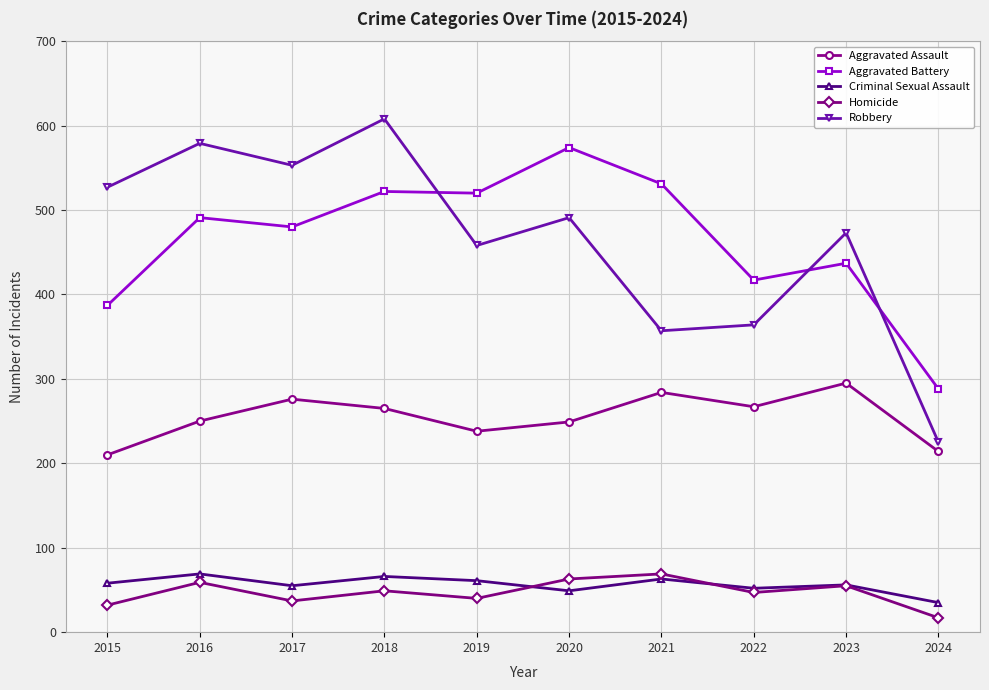

Count the number of categories in the chart.

10